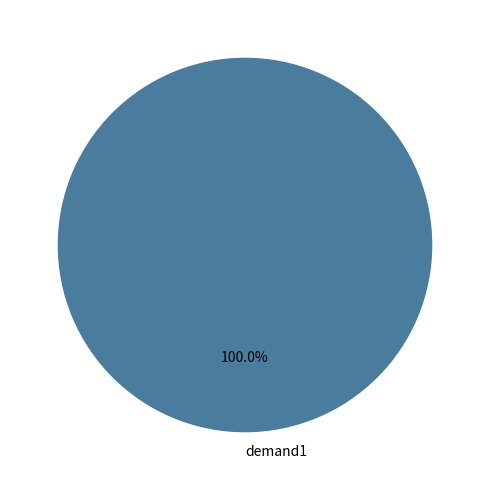

Count the number of slices in the pie.

1